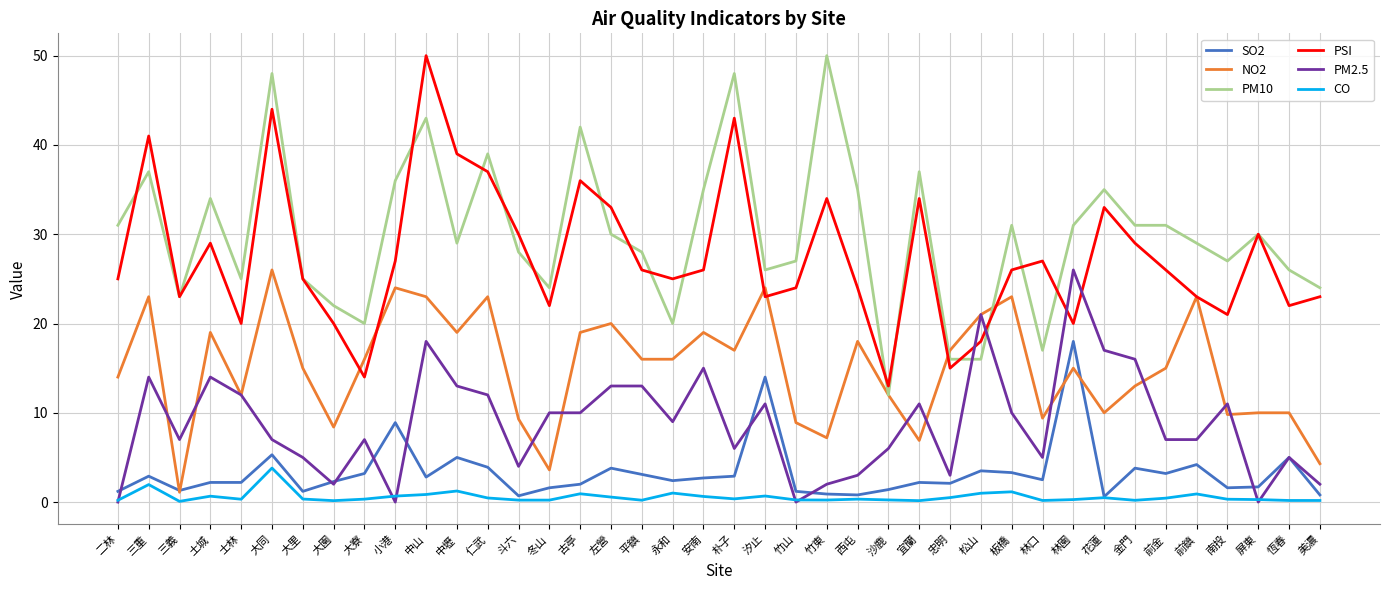

True or false: PSI and CO intersect in this chart.

False